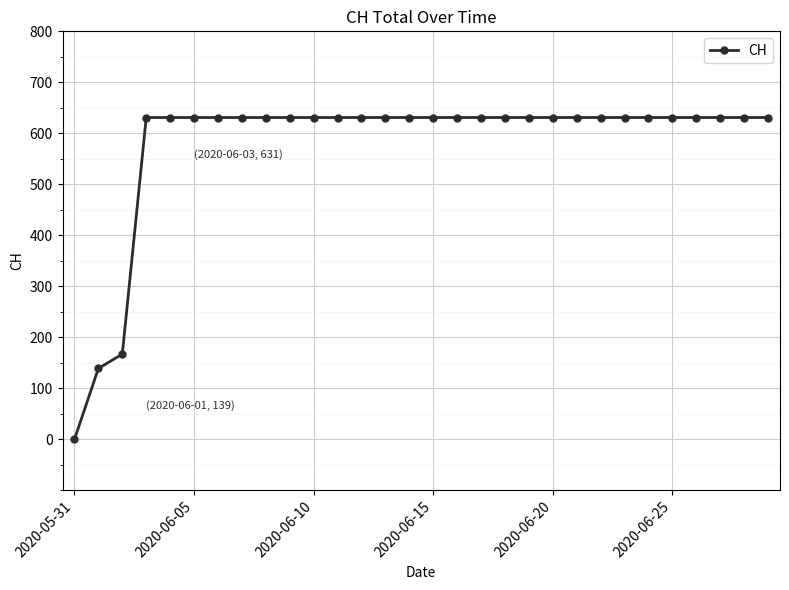

What is the difference between the second highest and minimum values?

631